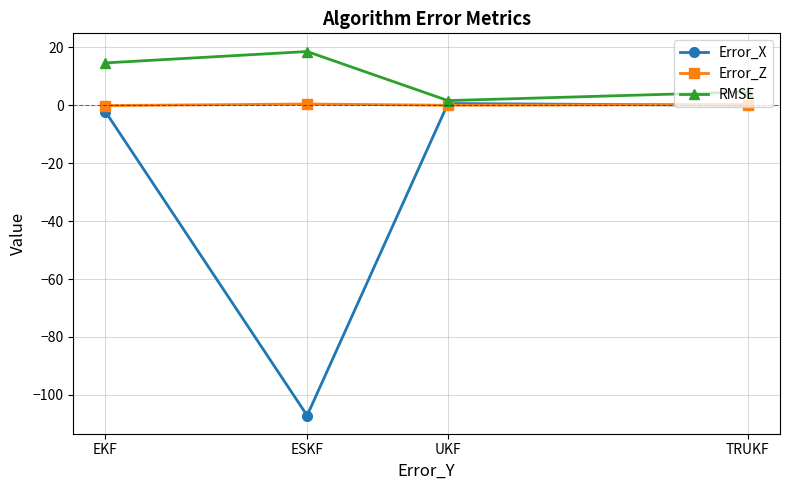

Which series has the largest range (max minus min)?

Error_X